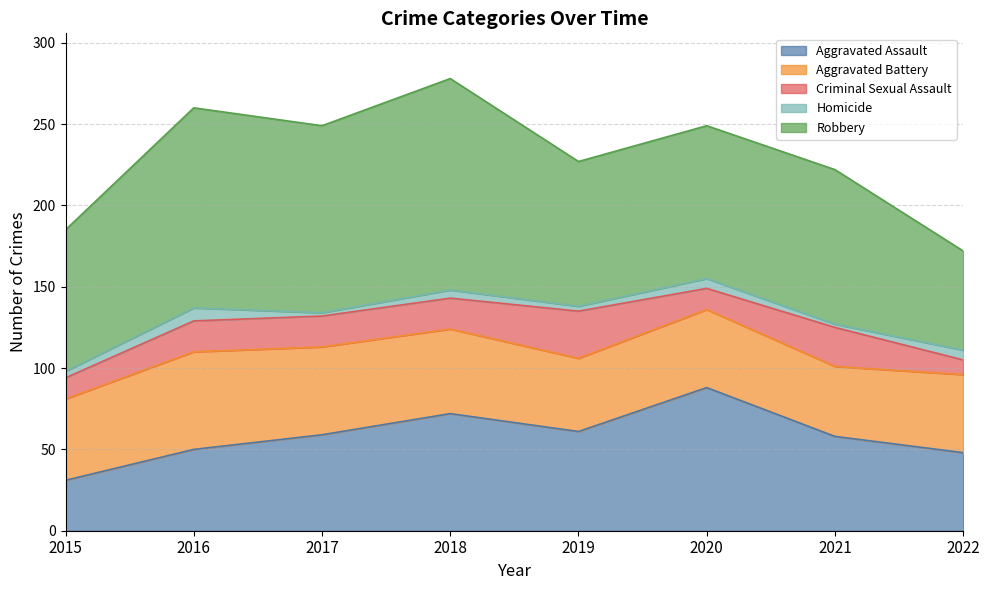

What is the difference between the maximum and minimum values in the Homicide series?

6